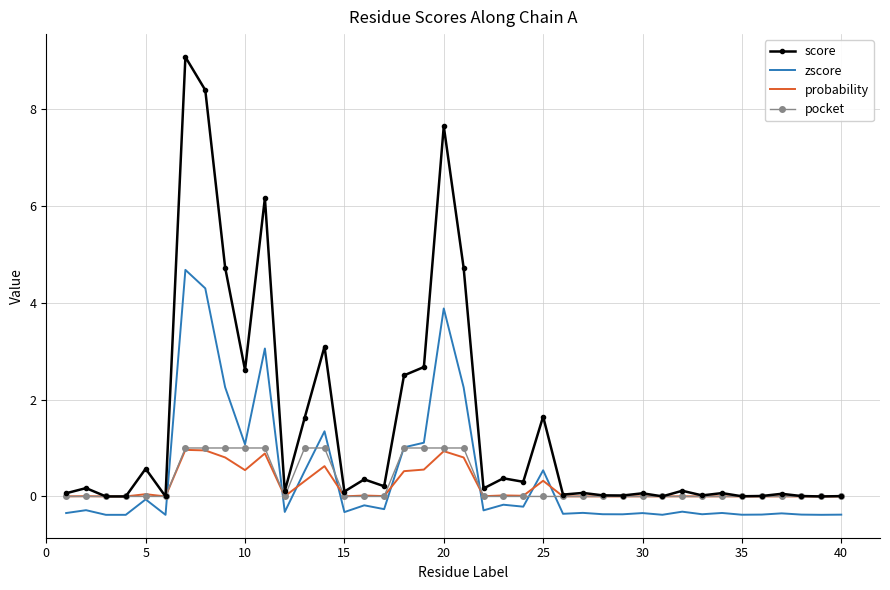

True or false: pocket and zscore intersect in this chart.

True